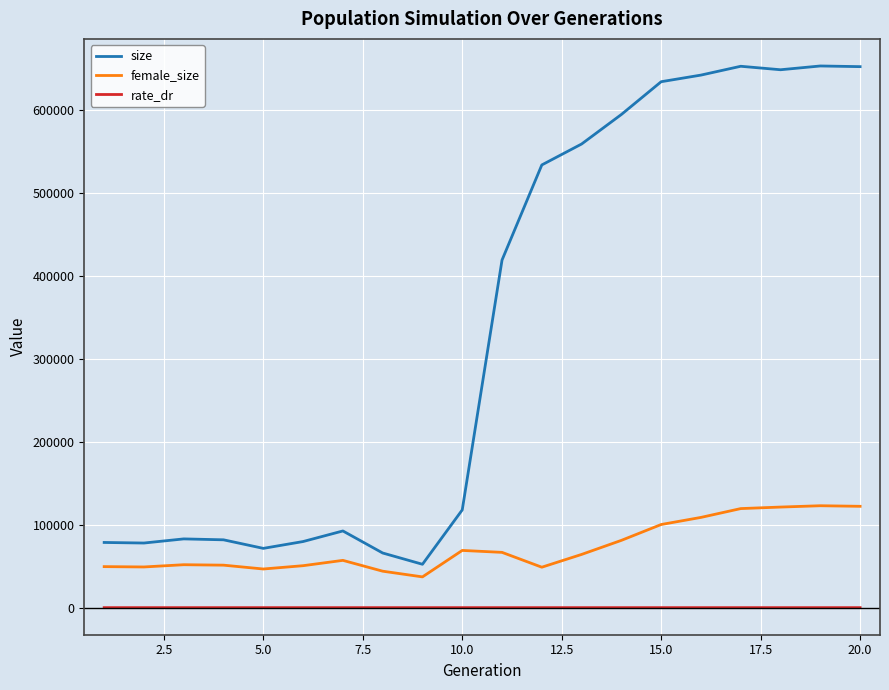

Which series has the largest total across all categories?

size